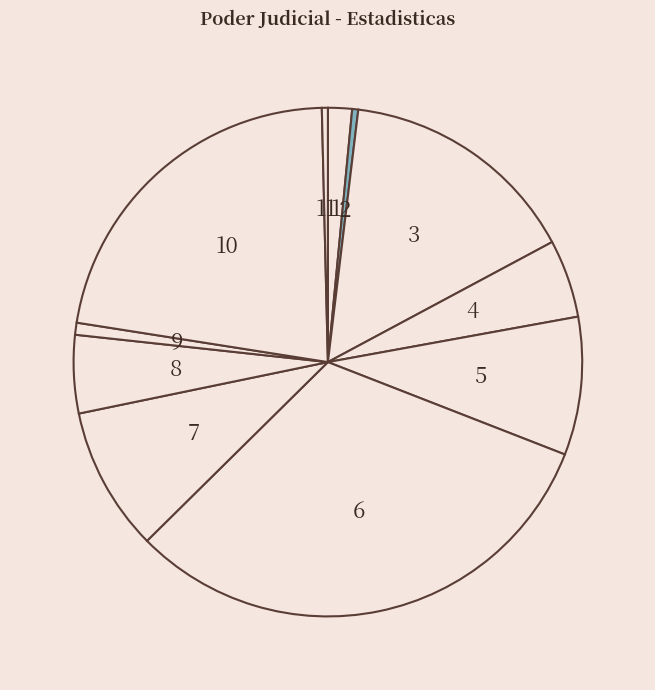

How many slices are in this pie chart?

11